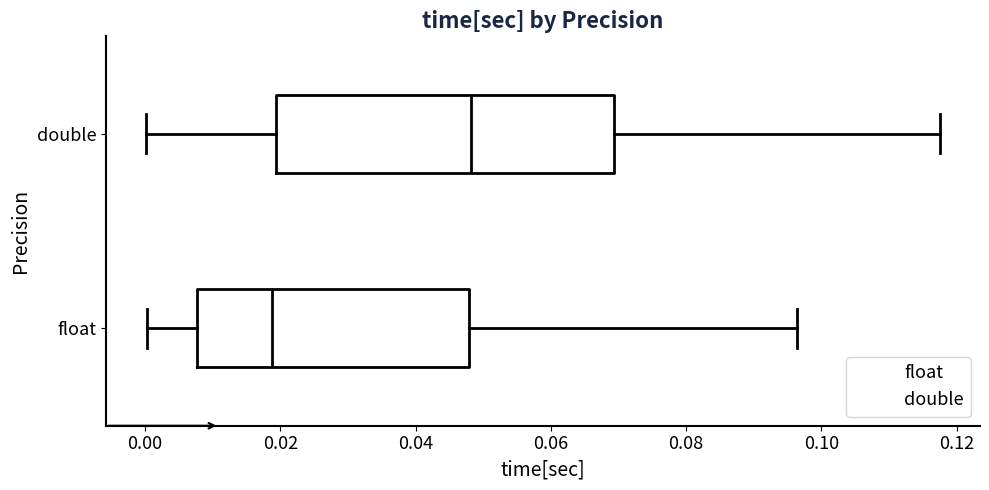

Which box is the widest, from its left edge to its right edge?

double